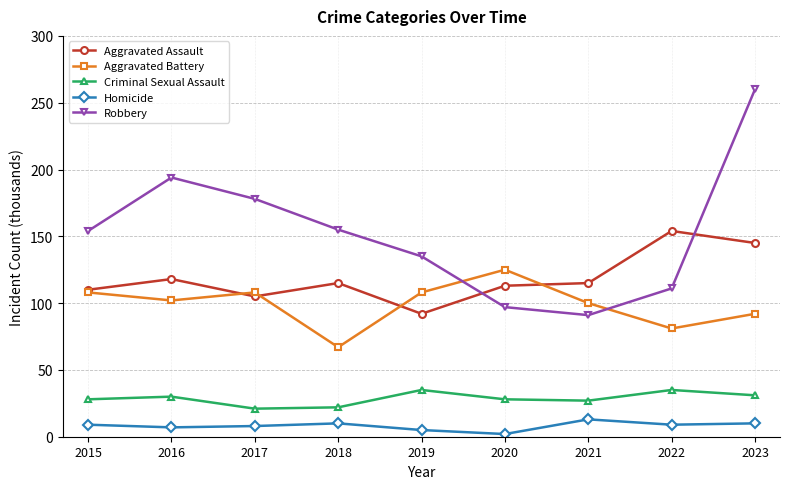

What is the sum of all Homicide values?

73